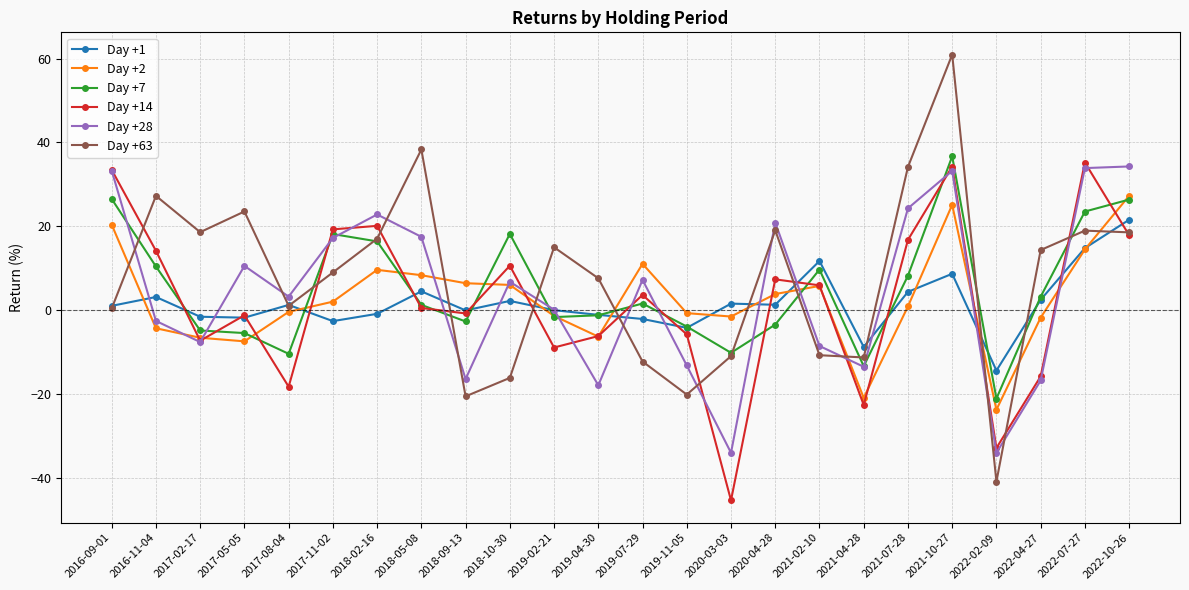

Which series has the largest range (max minus min)?

Day +63